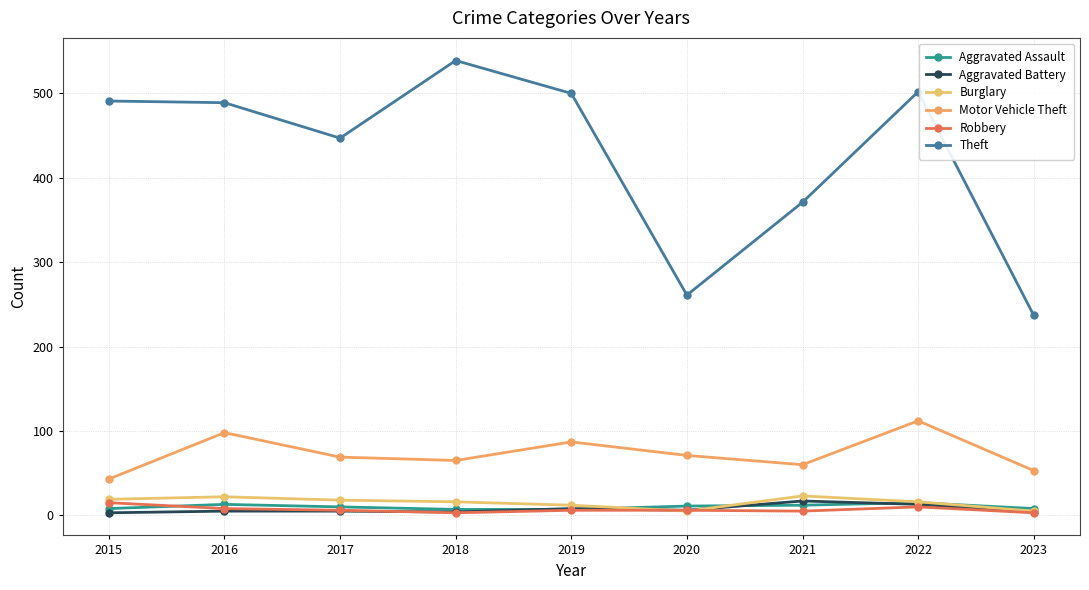

What is the value of the Aggravated Assault point at the 3rd from the left?

10